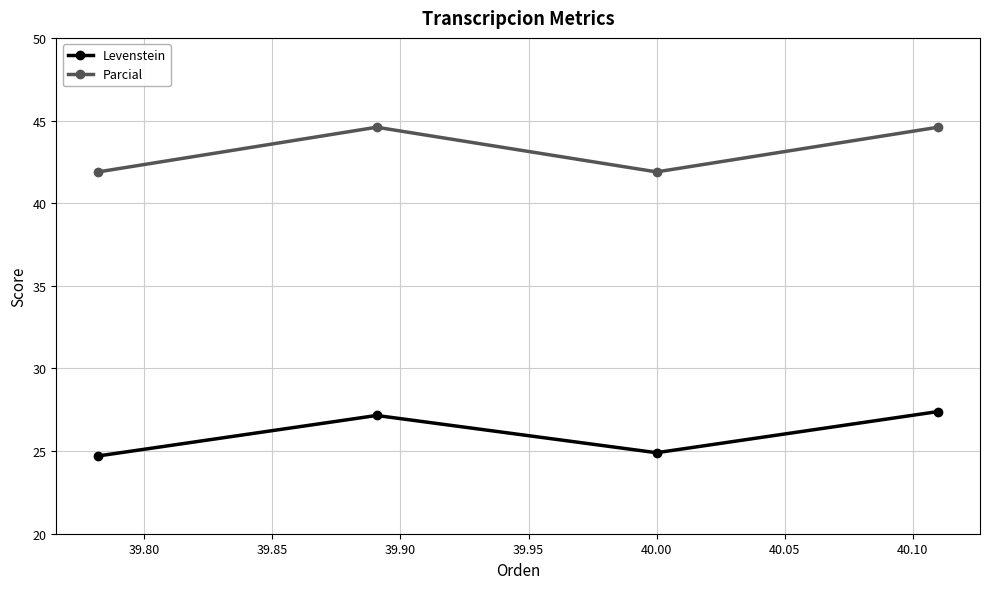

What is the maximum value shown in the chart?

44.6